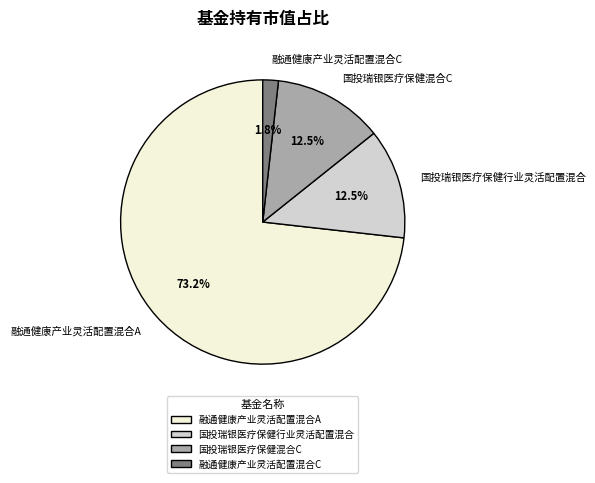

Between 融通健康产业灵活配置混合C and 国投瑞银医疗保健行业灵活配置混合, which is larger?

国投瑞银医疗保健行业灵活配置混合